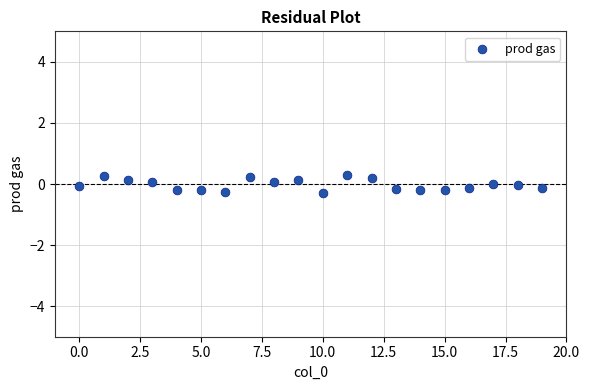

What is the range of Y values (max minus min)?

0.6